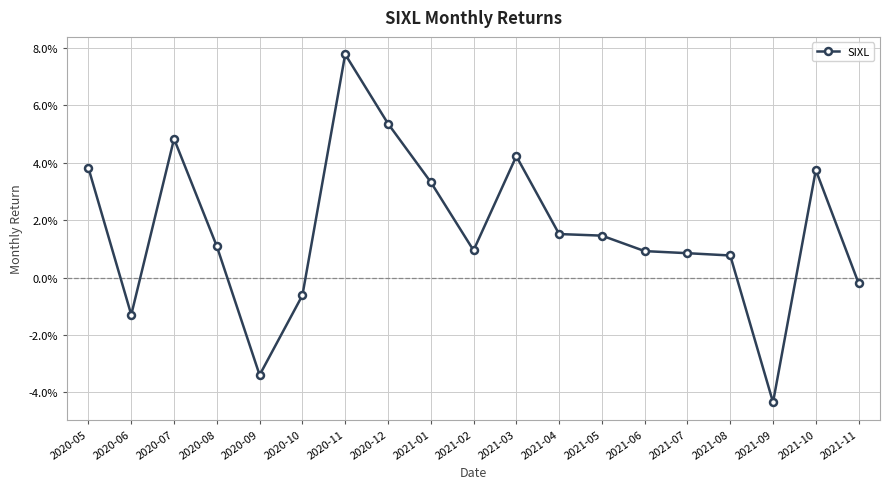

Rank the categories by value from lowest to highest.

2021-09, 2020-09, 2020-06, 2020-10, 2021-11, 2021-08, 2021-07, 2021-06, 2021-02, 2020-08, 2021-05, 2021-04, 2021-01, 2021-10, 2020-05, 2021-03, 2020-07, 2020-12, 2020-11